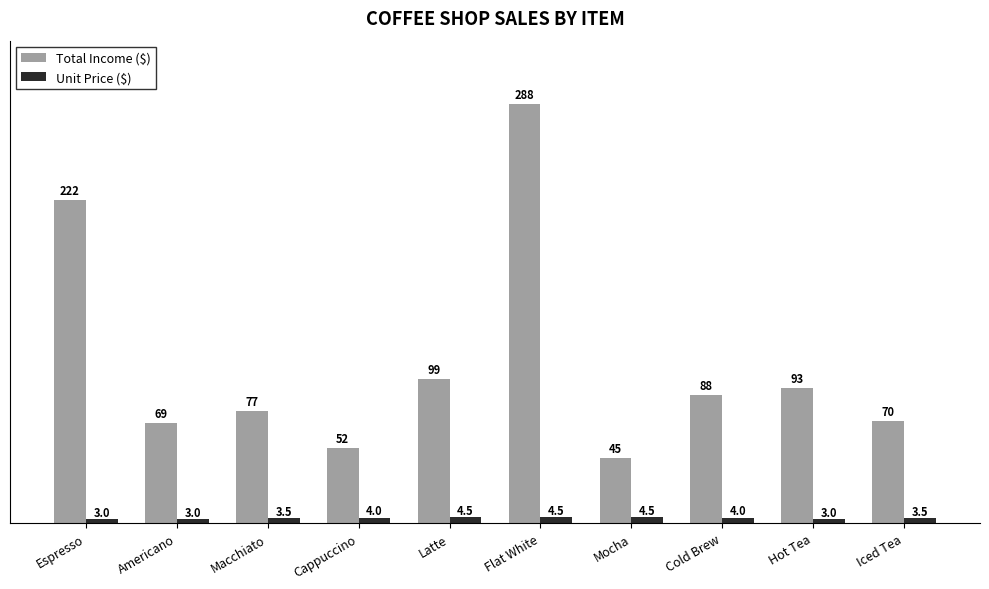

What is the maximum value for Unit Price ($)?

4.5